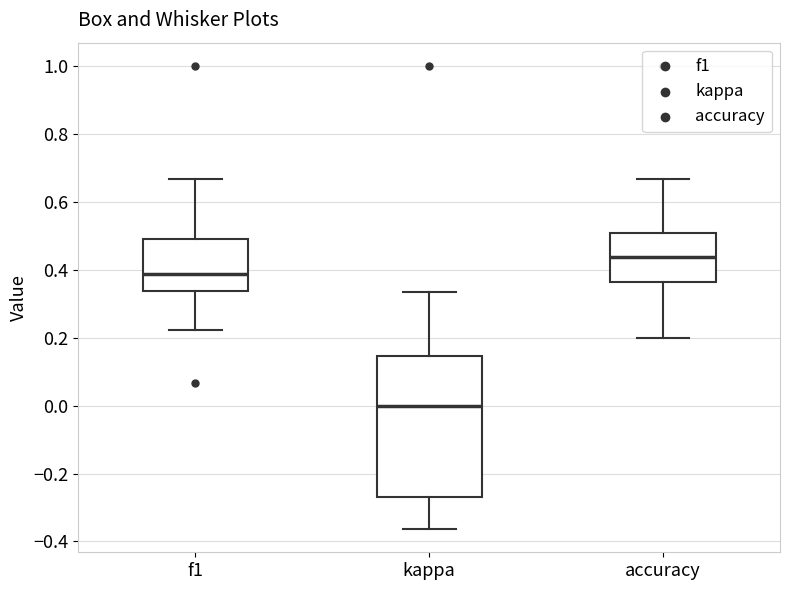

Reading left to right, read every box against the y-axis: the position of its median line, the range the box covers, and the ends of its whiskers. The values are not printed on the chart, so give them approximately, as read against the axis.

f1: median 0.38, box 0.34 to 0.50, whiskers 0.22 to 0.66
kappa: median 0.00, box -0.26 to 0.14, whiskers -0.36 to 0.34
accuracy: median 0.44, box 0.36 to 0.50, whiskers 0.20 to 0.66